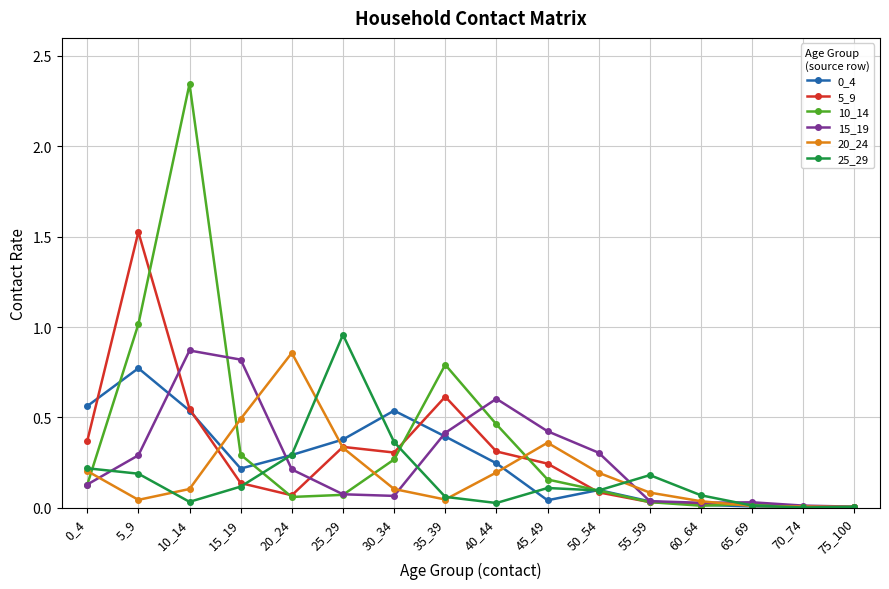

In 0_4, how many points are lower than both neighbors (excluding endpoints)?

2